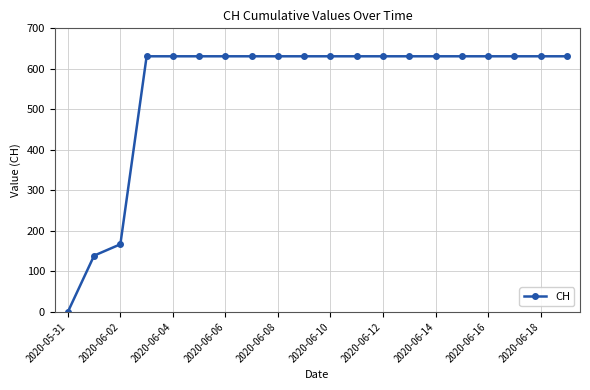

What is the value of the 10th point from the left?

631